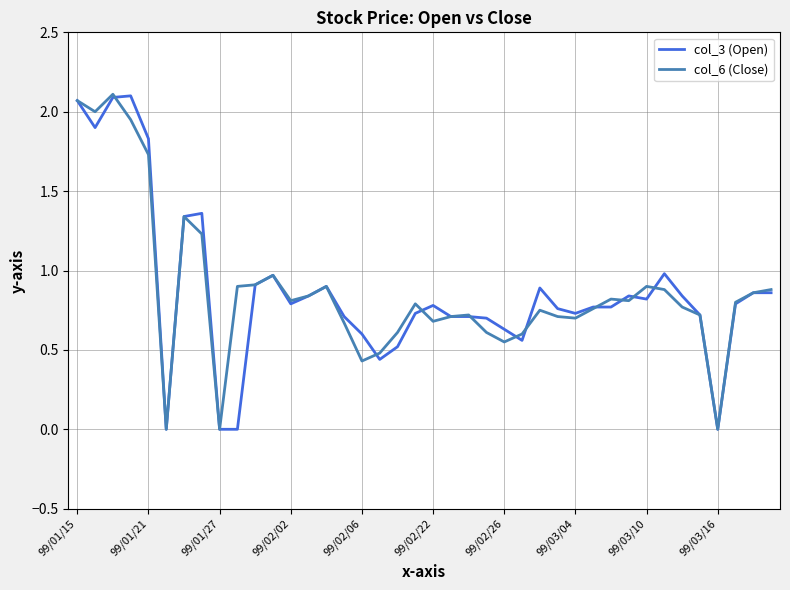

What is the value of the col_3 (Open) point at the 35th from the left?

0.8